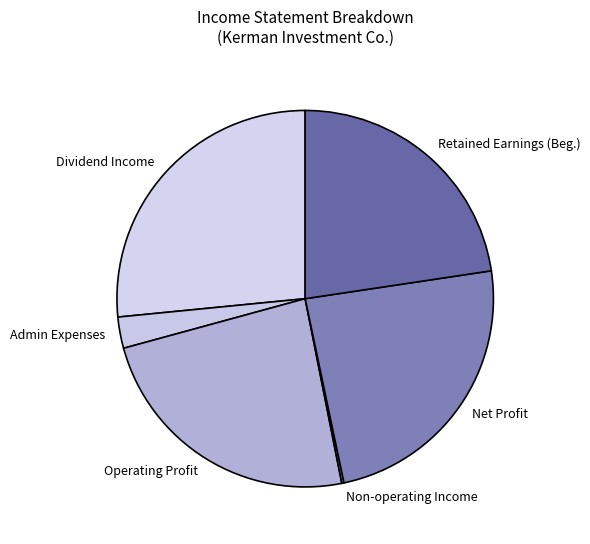

What is the largest slice in the pie chart?

Dividend Income